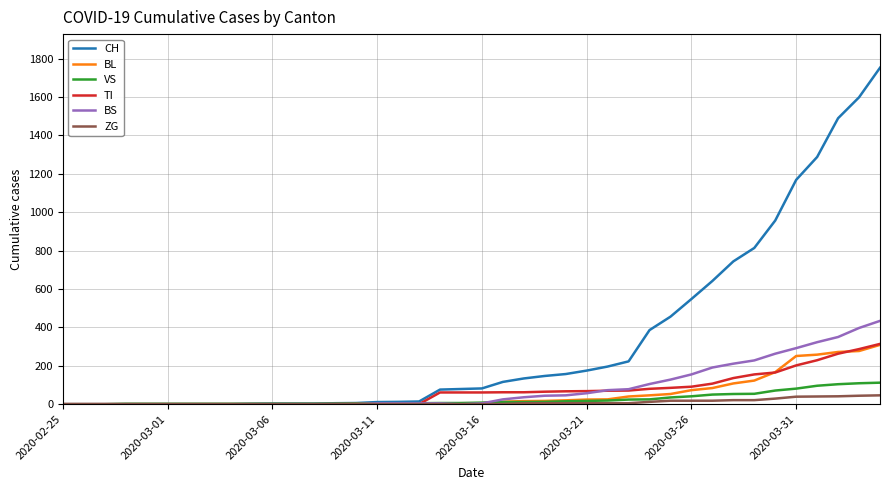

Count the number of data series in this chart.

6